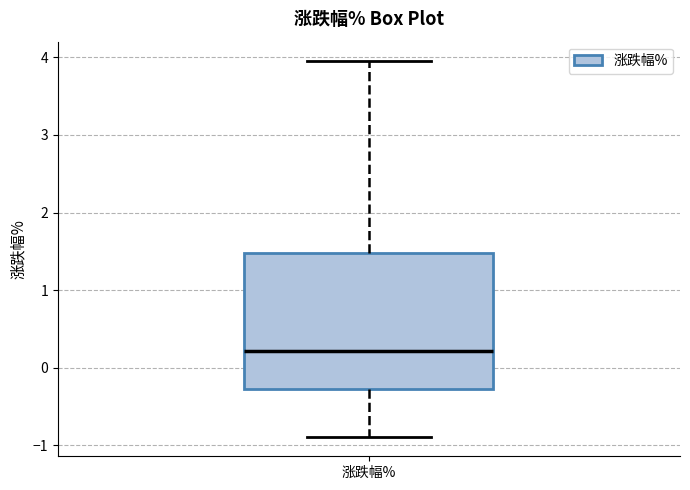

Where does the median line of the box for 涨跌幅% sit on the y-axis? The values are not printed on the chart, so give them approximately, as read against the axis.

0.2